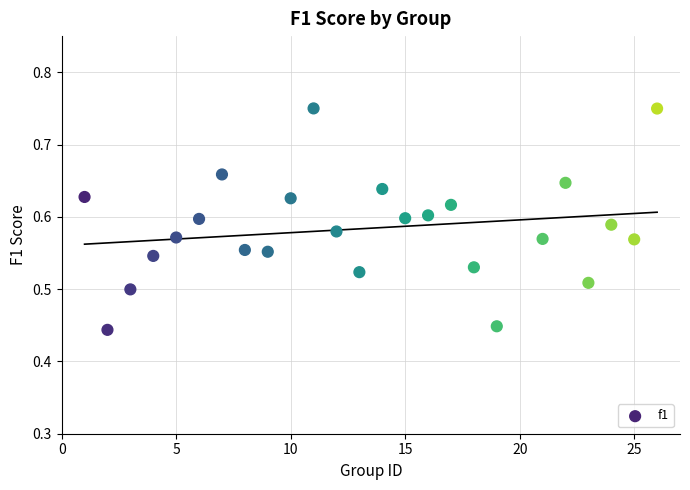

What is the range of Y values (max minus min)?

0.3